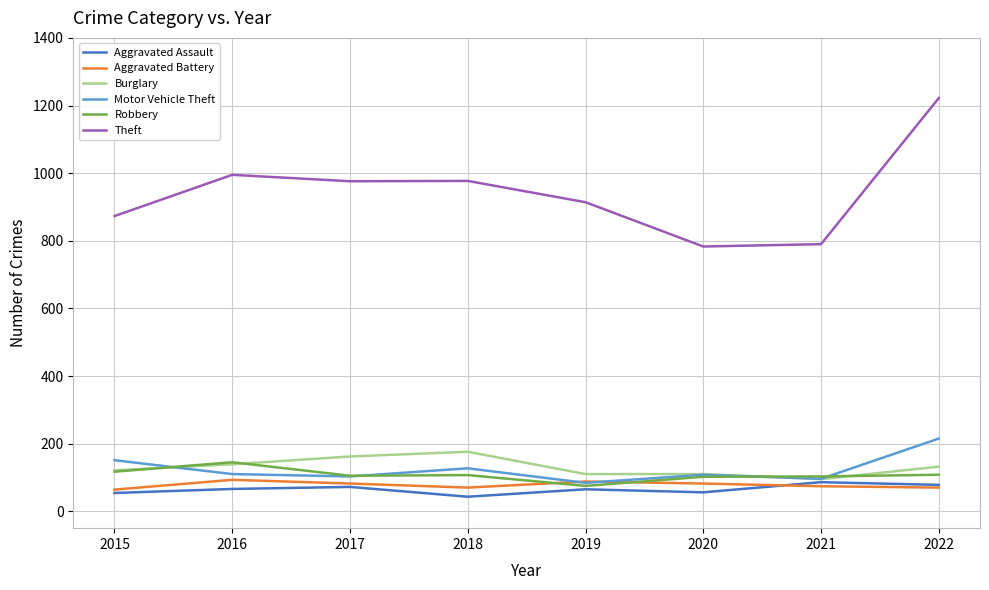

How many lines are shown in the chart?

6